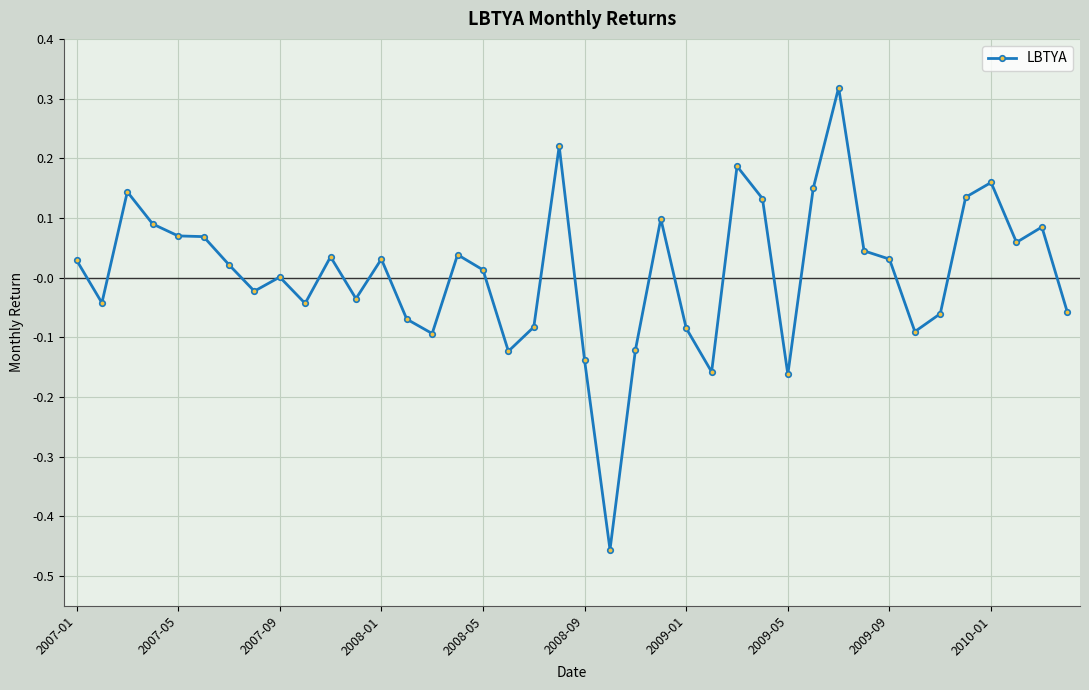

What is the difference between the maximum and minimum values?

0.8